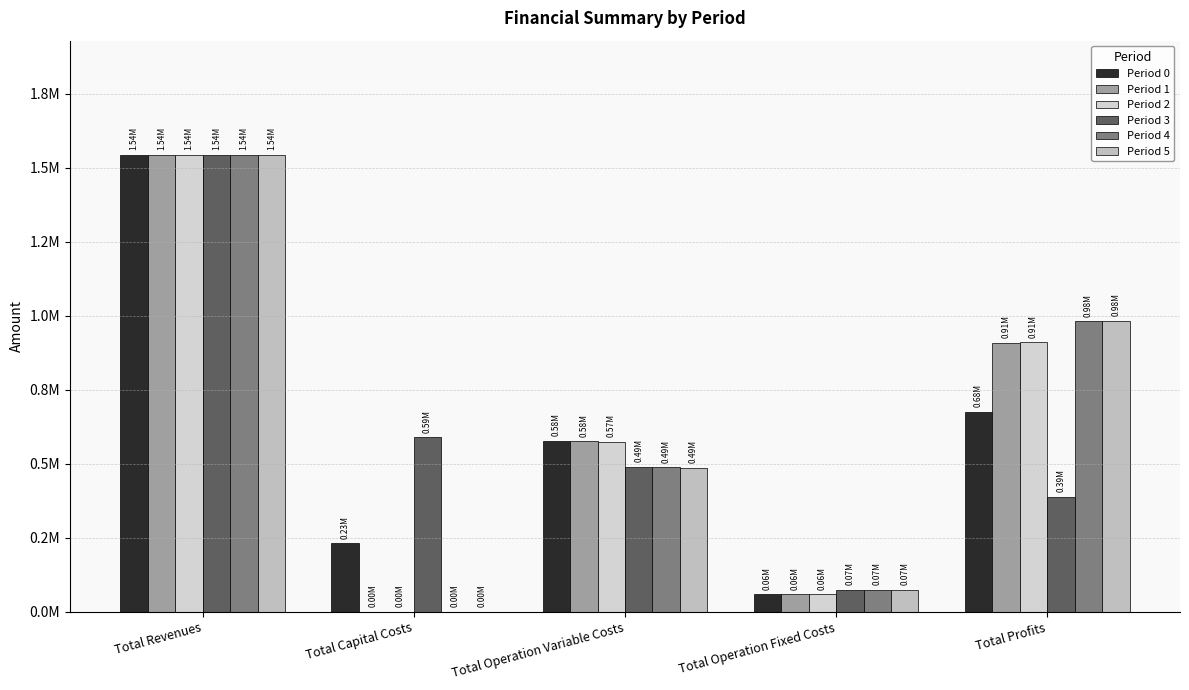

Are the bars grouped side by side (vs. stacked)?

Yes